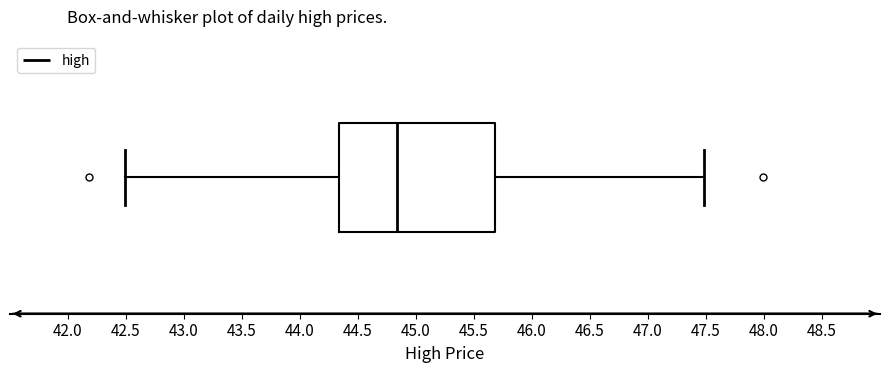

Read this box plot against the x-axis: the position of the median line, the range covered by the box, and the ends of both whiskers. The values are not printed on the chart, so give them approximately, as read against the axis.

median 44.85, box 44.35 to 45.70, whiskers 42.50 to 47.50